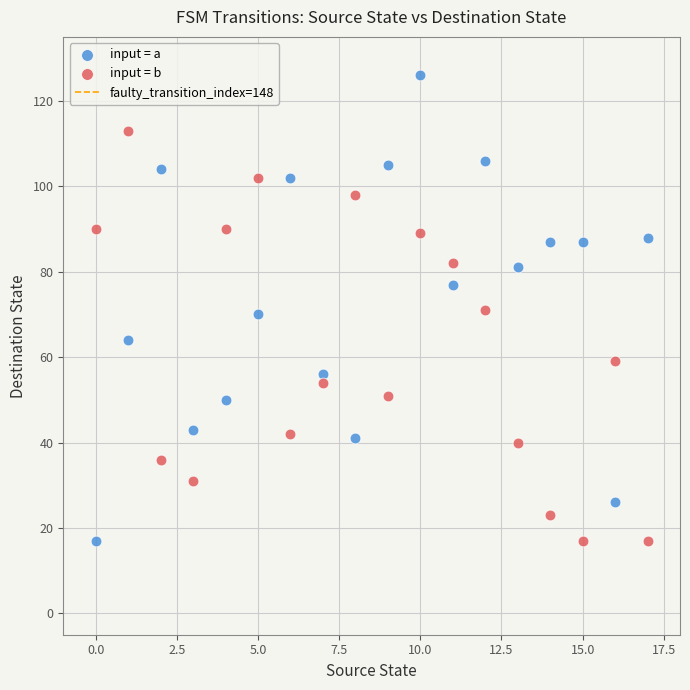

Which series contains the highest Y value?

input = a